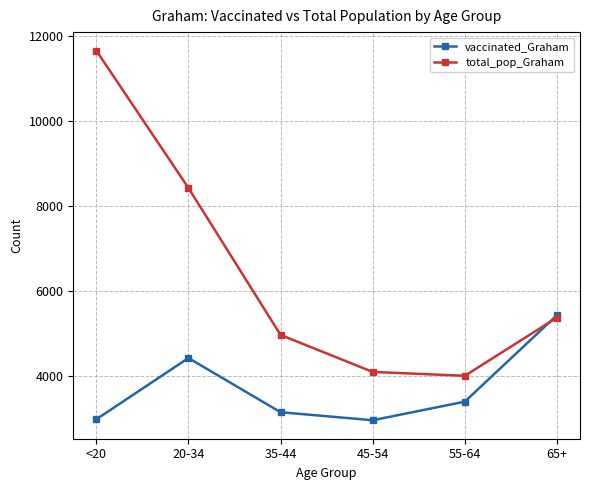

What is the difference between the maximum and second lowest values in the total_pop_Graham series?

7570